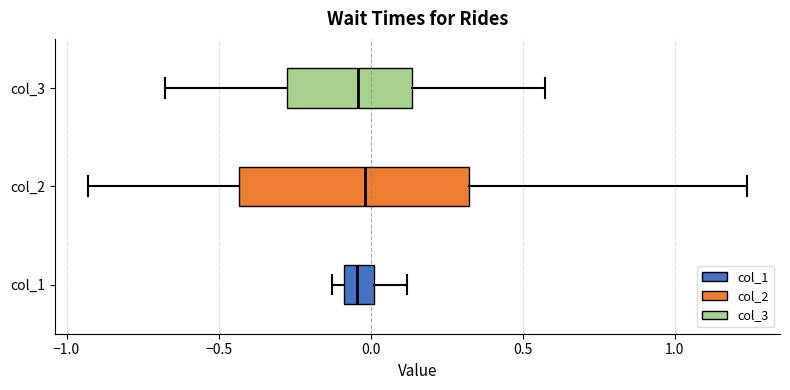

Where does the median line of the box for col_2 sit on the x-axis? The values are not printed on the chart, so give them approximately, as read against the axis.

0.00